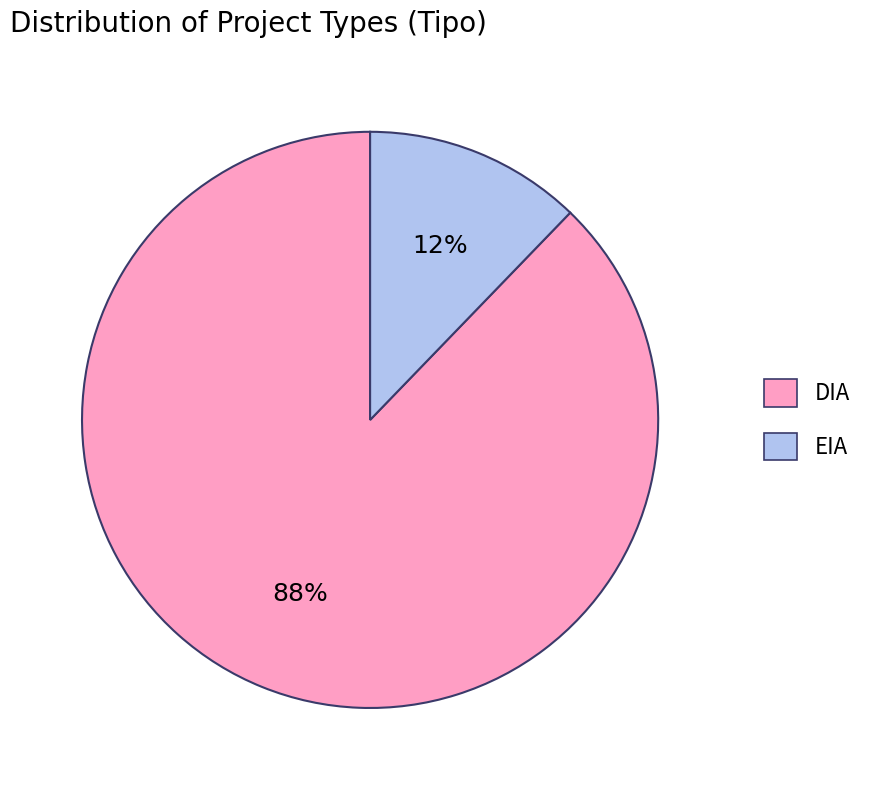

Approximately how many times larger is the value at EIA compared to DIA?

0.1